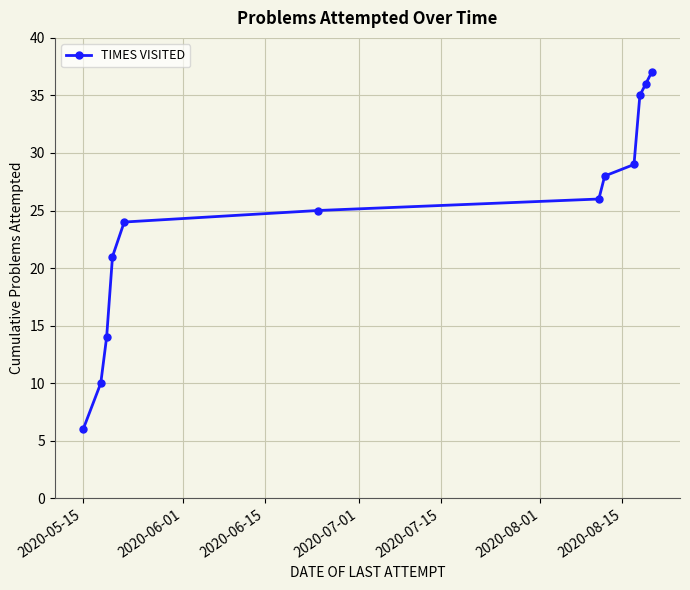

True or false: the data has more than 1 interior local peaks.

False